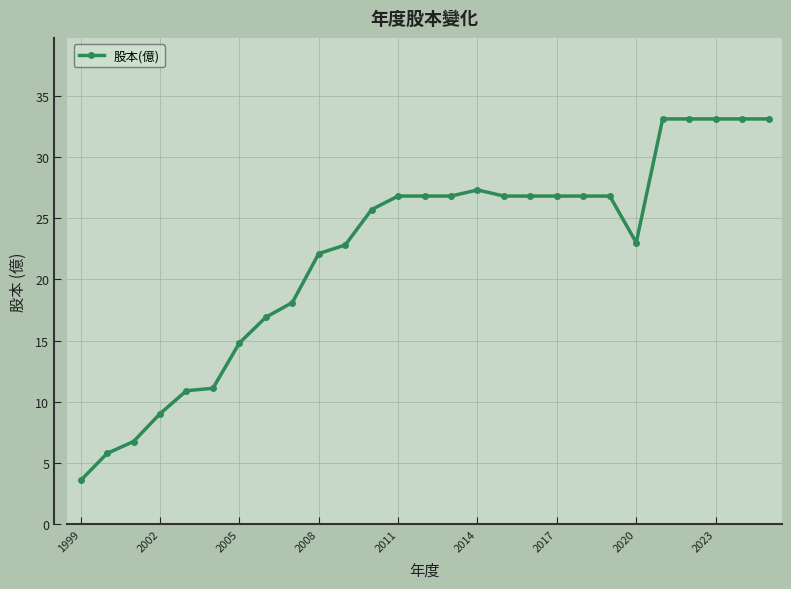

What is the value of the 4th point from the left?

9.0